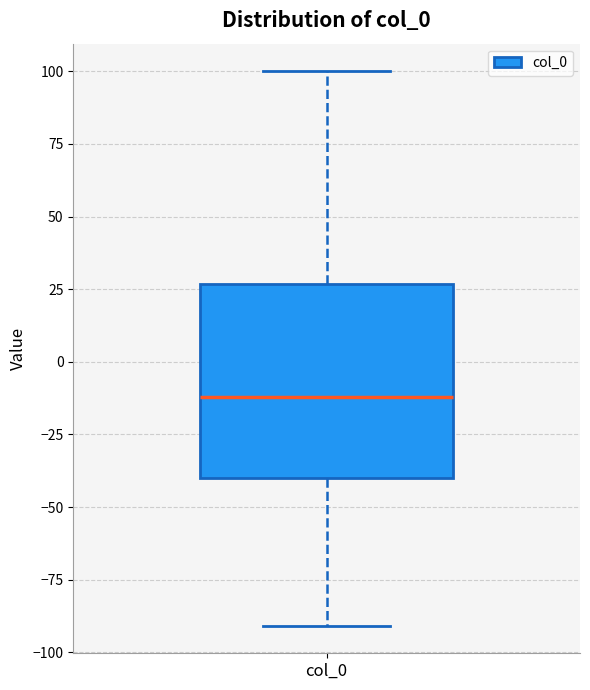

Read this box plot against the y-axis: the position of the median line, the range covered by the box, and the ends of both whiskers. The values are not printed on the chart, so give them approximately, as read against the axis.

median -10, box -40 to 25, whiskers -90 to 100